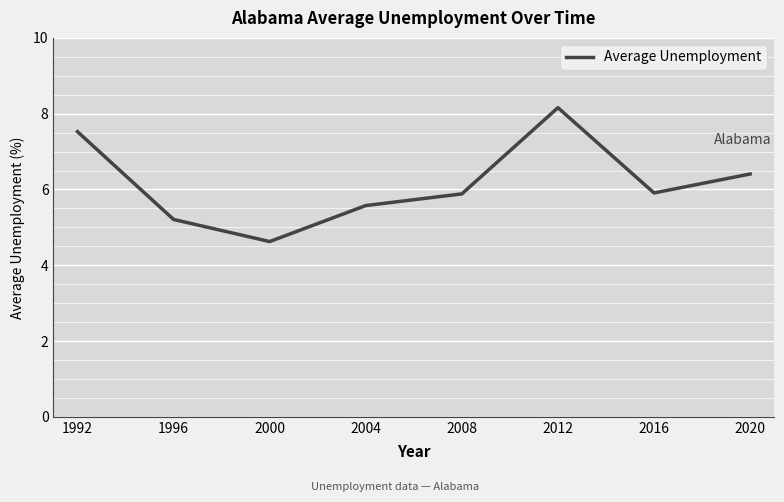

The chart shows a value of 1.0 at 2000. True or false?

False